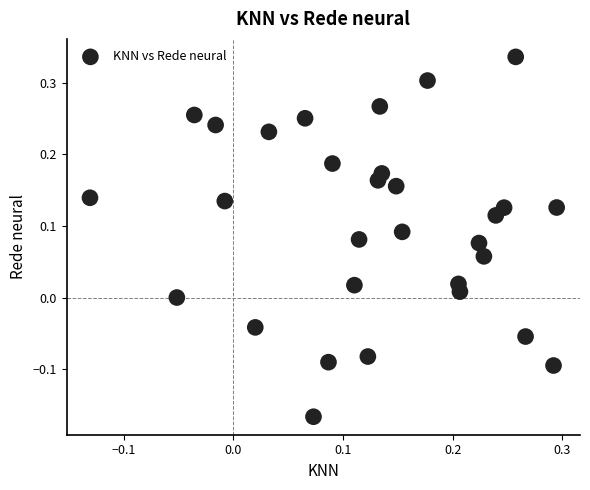

What is the range of X values (max minus min)?

0.4